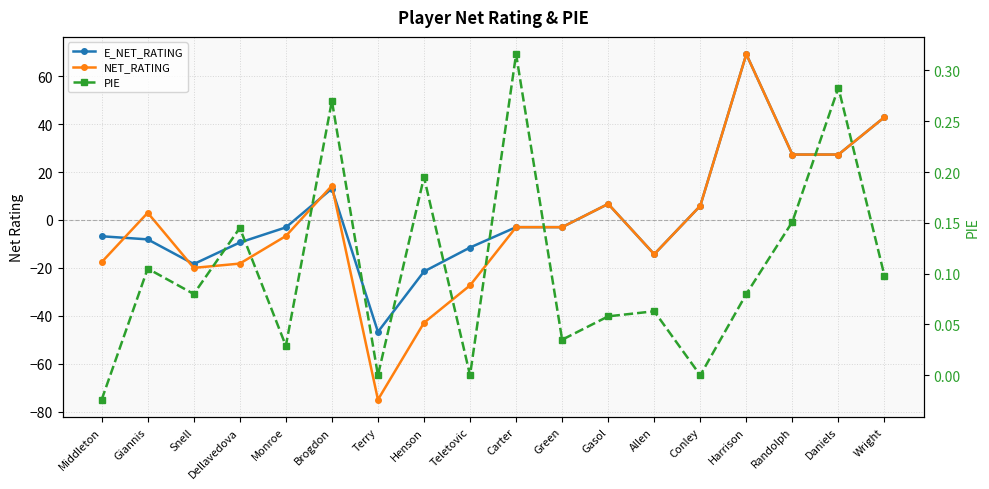

What are all the series names shown in the legend?

E_NET_RATING, NET_RATING, PIE